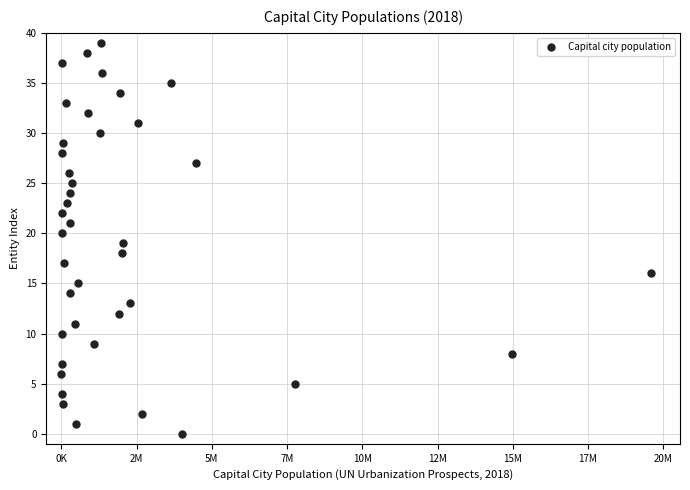

What is the range of Y values (max minus min)?

39